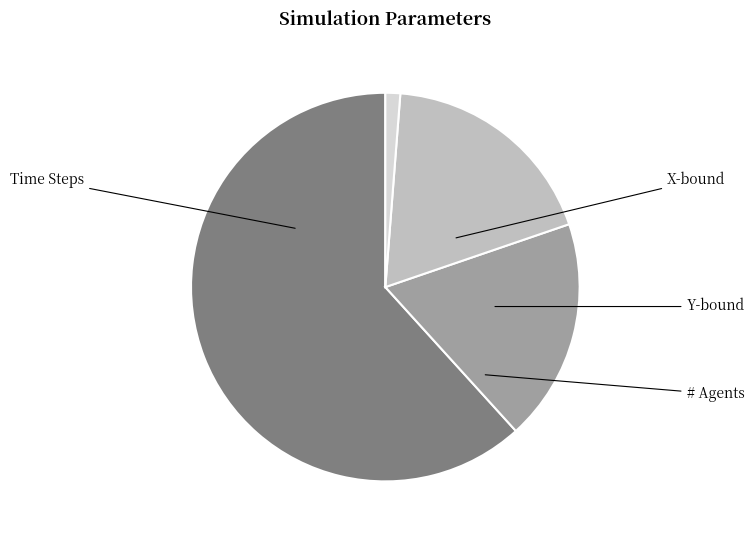

What is the change in value from X-bound to # Agents?

-14